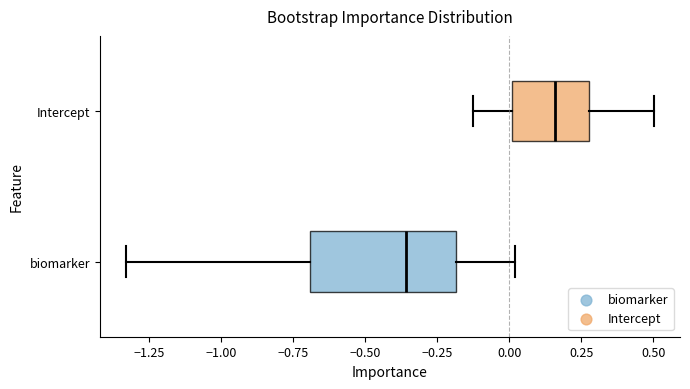

Where does the median line of the box for Intercept sit on the x-axis? The values are not printed on the chart, so give them approximately, as read against the axis.

0.15